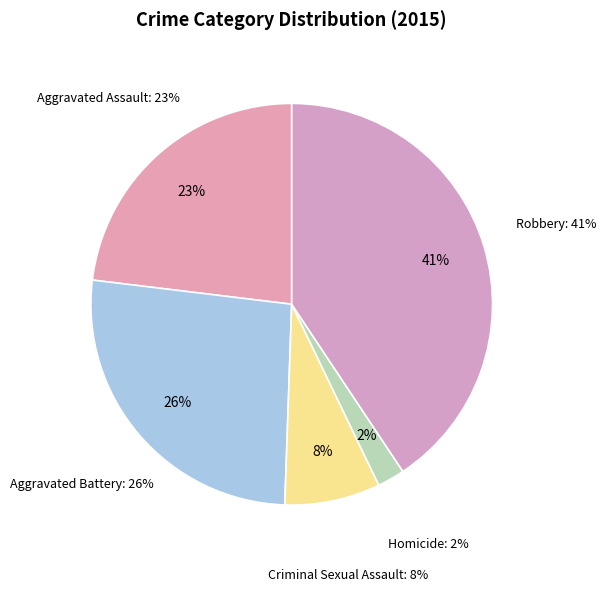

Which has a higher value, Aggravated Battery or Robbery?

Robbery